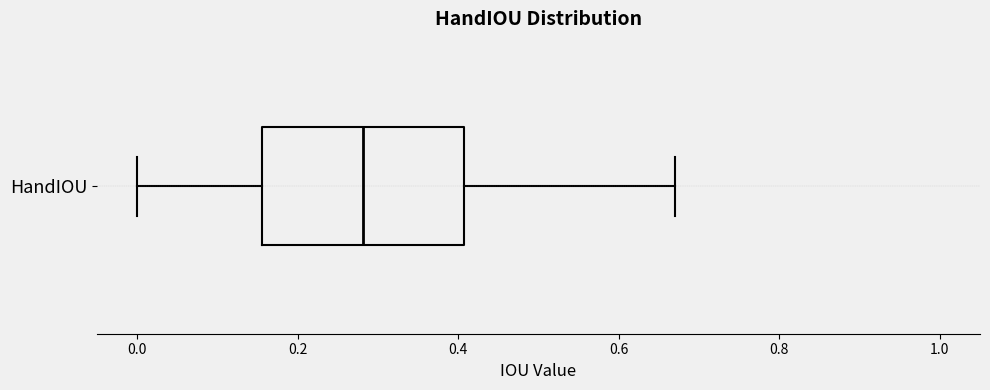

Transcribe this box plot: give where the median line is, the range the box spans, and where the two whiskers end, as read against the x-axis. The values are not printed on the chart, so give them approximately, as read against the axis.

median 0.28, box 0.16 to 0.40, whiskers 0.00 to 0.66